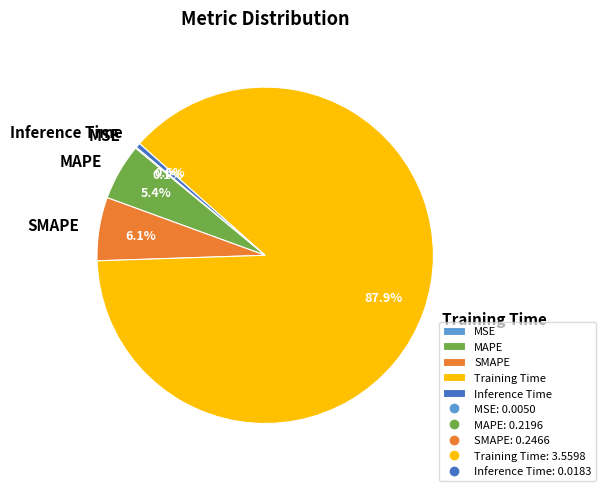

Which slice represents more than half of the pie?

Training Time